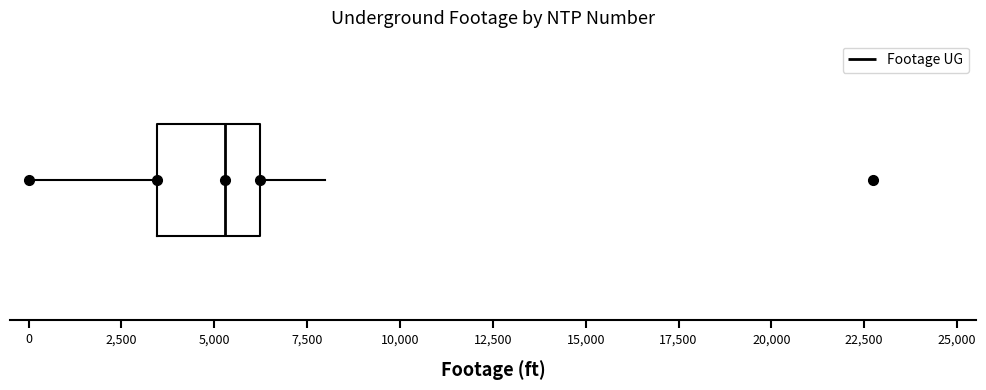

Transcribe this box plot: give where the median line is, the range the box spans, and where the two whiskers end, as read against the x-axis. The values are not printed on the chart, so give them approximately, as read against the axis.

median 5500, box 3500 to 6000, whiskers 0 to 8000